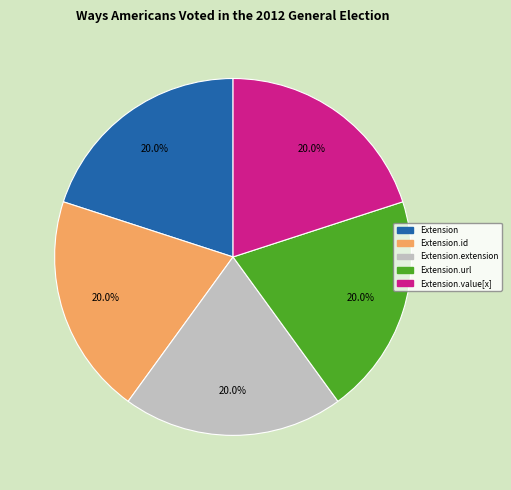

To the nearest percent, what percentage of the pie is Extension.url?

20%